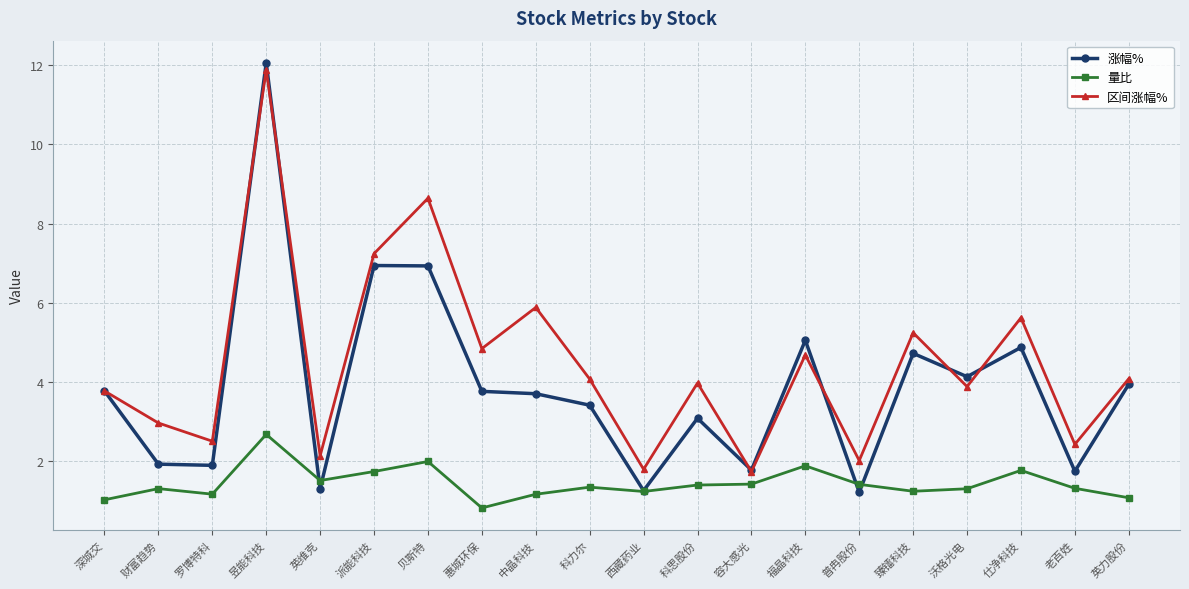

What is the difference between the highest and lowest values at 派能科技?

5.5